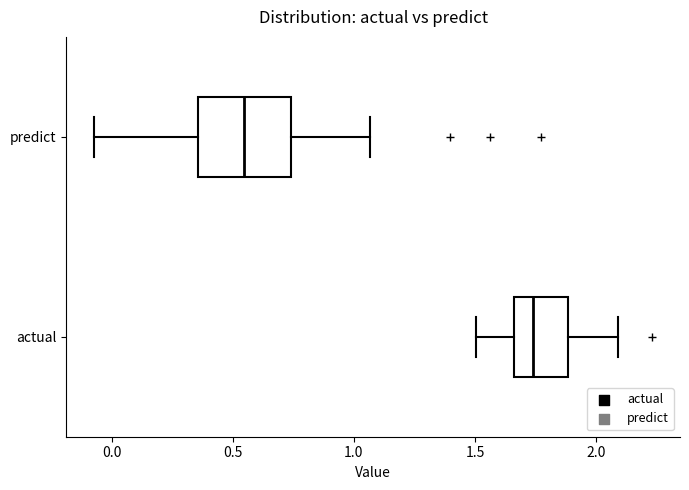

Comparing the boxes themselves (not the whiskers), which one is the widest?

predict